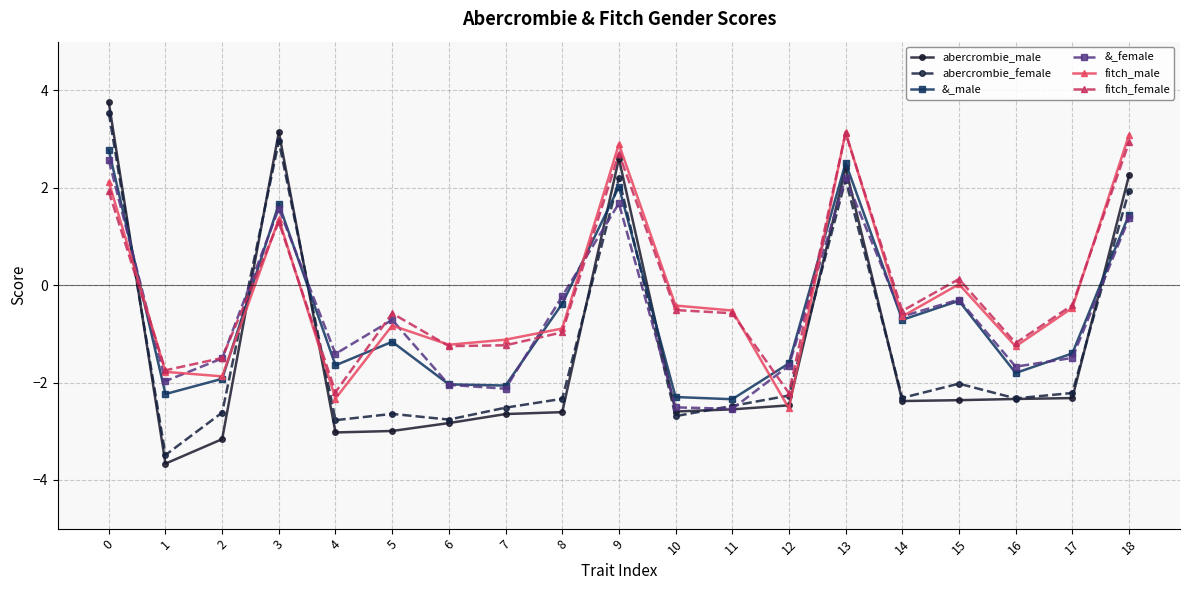

What is the total value across all series at 12?

-12.7